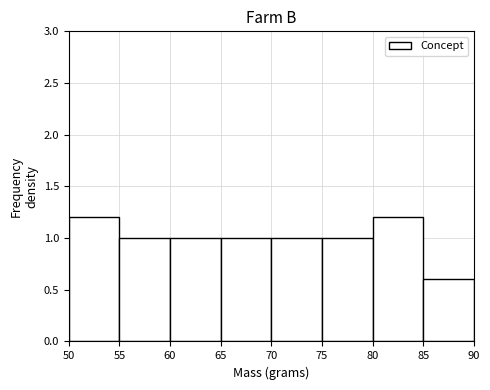

What is the height of the bar covering 70 to 75 on the x-axis? The values are not printed on the chart, so give them approximately, as read against the axis.

1.0